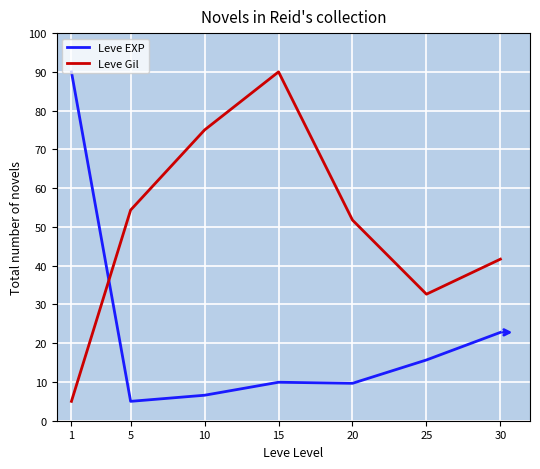

What value does the Leve Gil series have at 30?

41.7